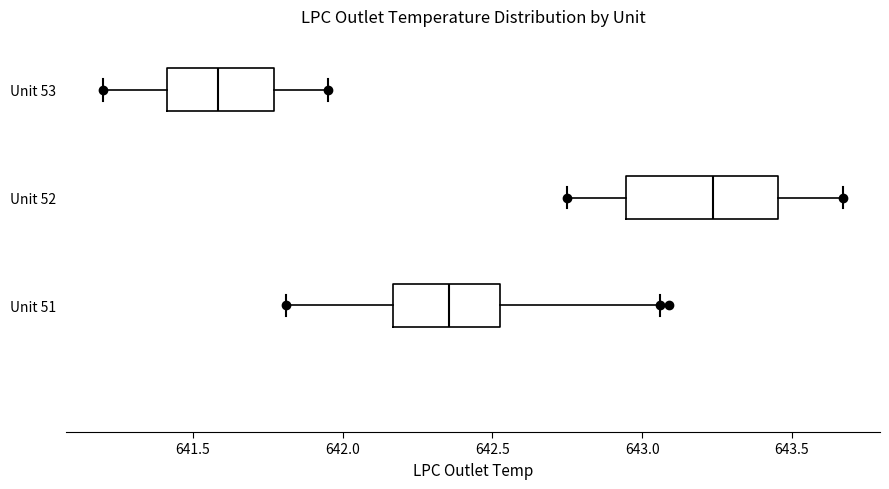

Reading bottom to top, read every box against the x-axis: the position of its median line, the range the box covers, and the ends of its whiskers. The values are not printed on the chart, so give them approximately, as read against the axis.

Unit 51: median 642.35, box 642.15 to 642.55, whiskers 641.80 to 643.05
Unit 52: median 643.25, box 642.95 to 643.45, whiskers 642.75 to 643.65
Unit 53: median 641.60, box 641.40 to 641.75, whiskers 641.20 to 641.95